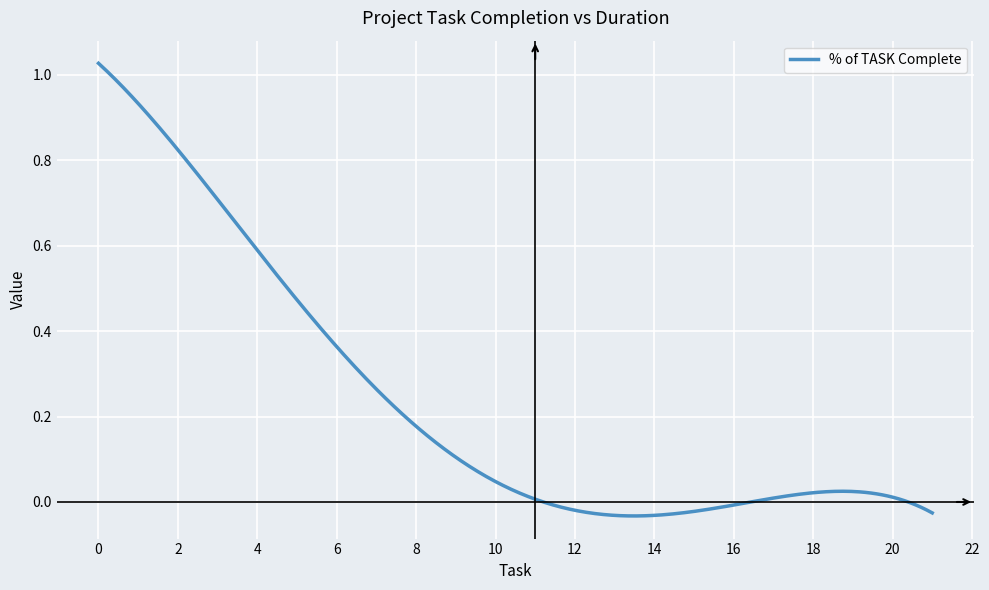

What is the difference between the maximum and minimum values?

1.1